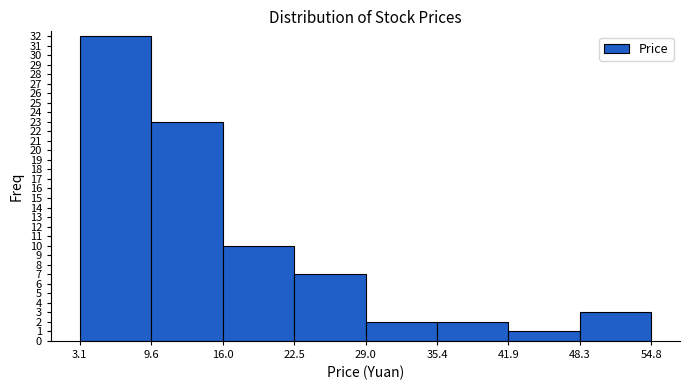

Reading left to right, list every bar in this chart as the range it spans on the x-axis followed by its height. The values are not printed on the chart, so give them approximately, as read against the axis.

3.1 to 9.6: 32
9.6 to 16.0: 23
16.0 to 22.5: 10
22.5 to 29.0: 7
29.0 to 35.4: 2
35.4 to 41.9: 2
41.9 to 48.3: 1
48.3 to 54.8: 3